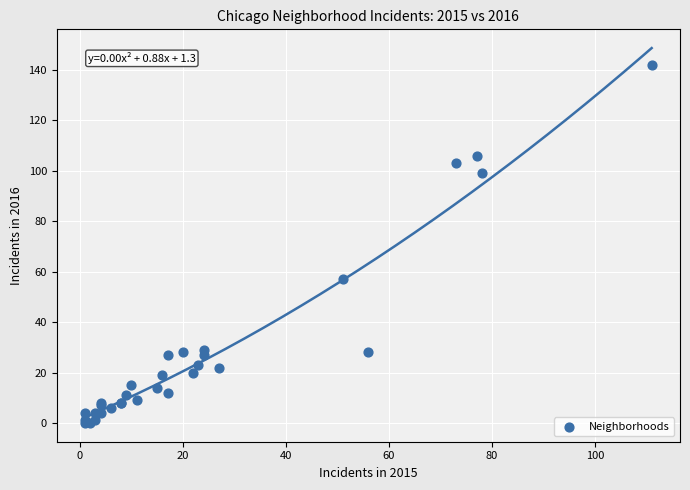

What Y value in the scatter plot is closest to 71?

57